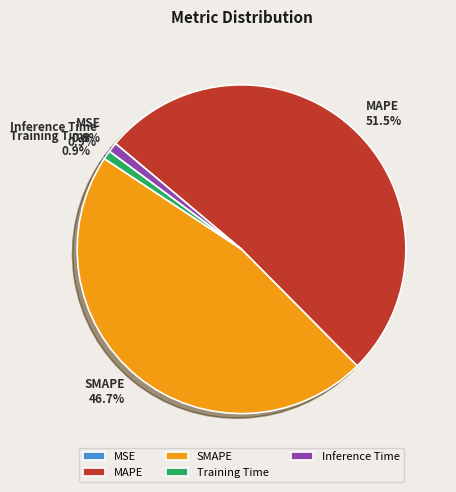

Is there any slice that represents more than half of the pie?

Yes